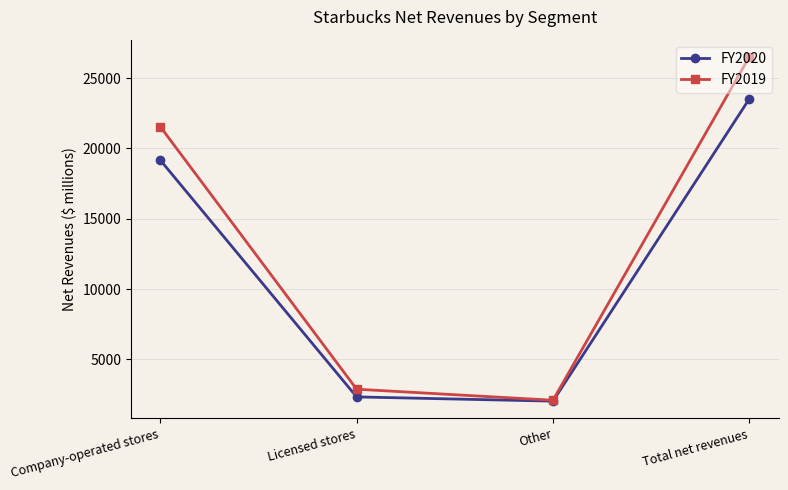

How many interior local valleys does the FY2019 series have?

1